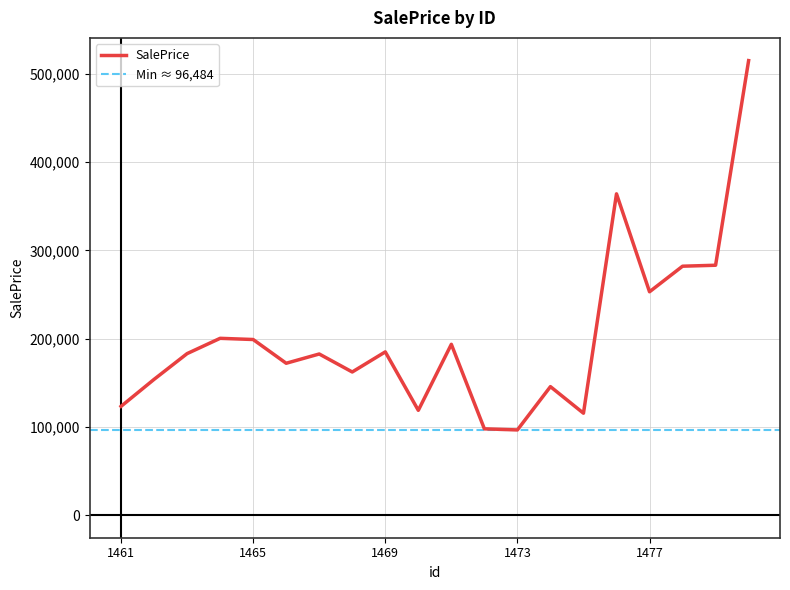

What is the average value?

201344.2